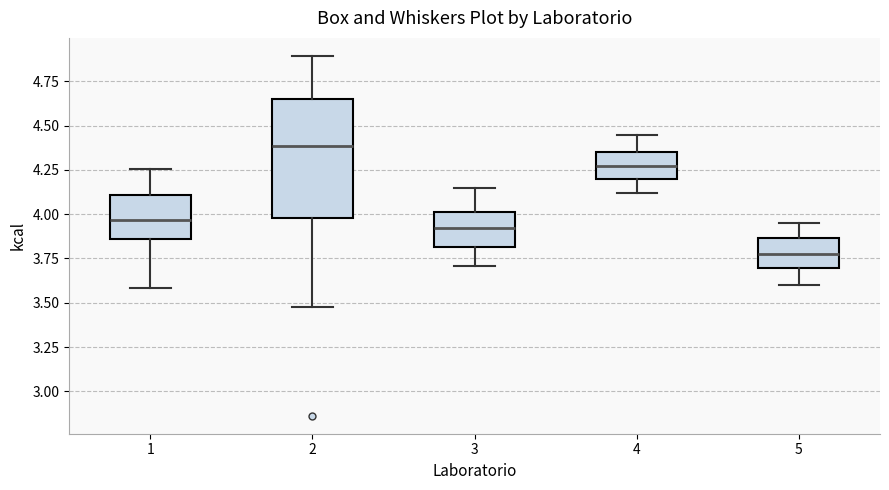

Reading left to right, transcribe this box plot: for each box, give where its median line is, the range the box spans, and where its two whiskers end, as read against the y-axis. The values are not printed on the chart, so give them approximately, as read against the axis.

1: median 3.95, box 3.85 to 4.10, whiskers 3.60 to 4.25
2: median 4.40, box 4.00 to 4.65, whiskers 3.45 to 4.90
3: median 3.90, box 3.80 to 4.00, whiskers 3.70 to 4.15
4: median 4.30, box 4.20 to 4.35, whiskers 4.10 to 4.45
5: median 3.80, box 3.70 to 3.85, whiskers 3.60 to 3.95